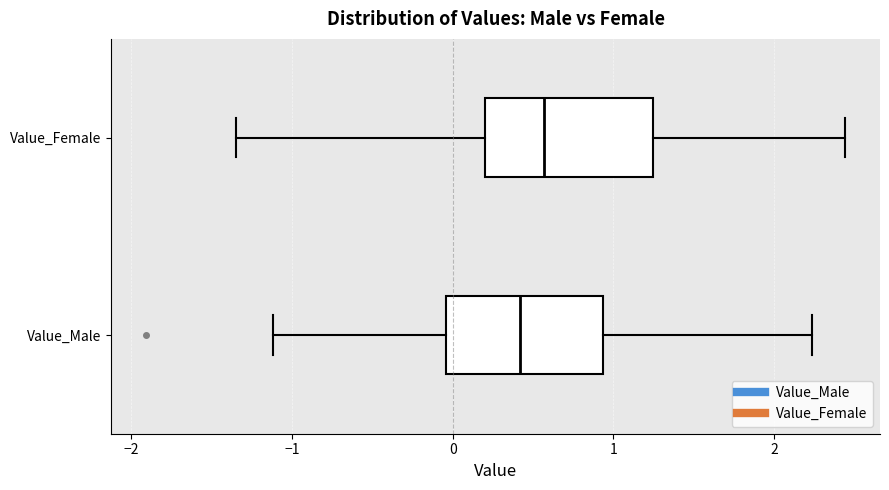

Reading bottom to top, read every box against the x-axis: the position of its median line, the range the box covers, and the ends of its whiskers. The values are not printed on the chart, so give them approximately, as read against the axis.

Value_Male: median 0.4, box 0.0 to 0.9, whiskers -1.1 to 2.2
Value_Female: median 0.6, box 0.2 to 1.2, whiskers -1.3 to 2.4